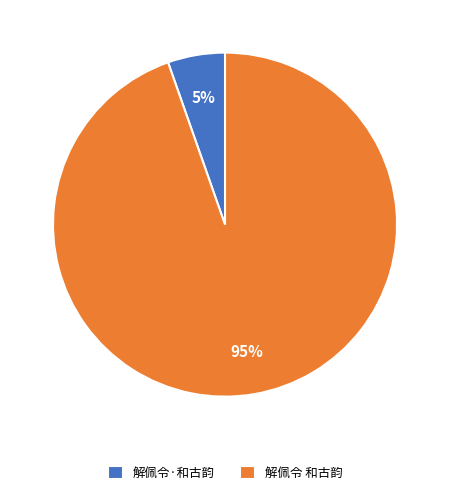

True or false: 解佩令 和古韵 accounts for 95% of the total.

True